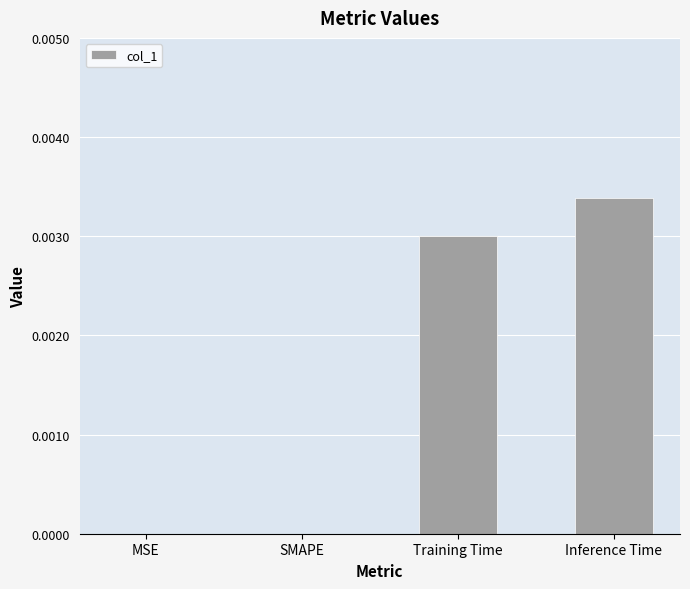

Between Training Time and Inference Time, which is larger?

Inference Time